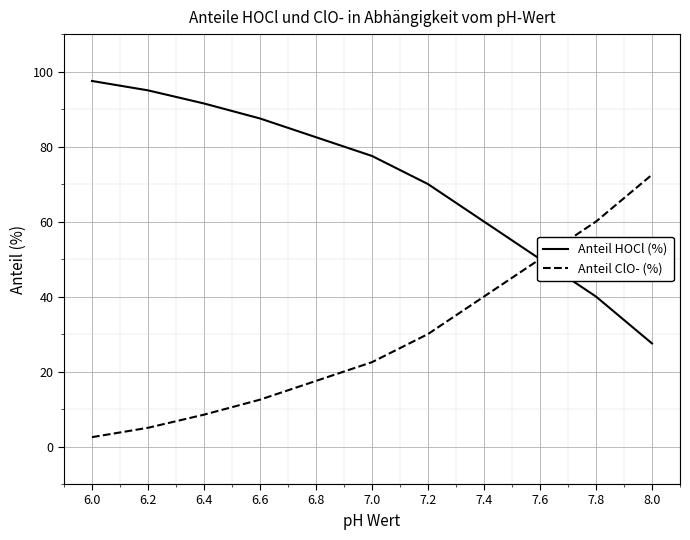

Does the chart display data point markers on the line(s)?

No